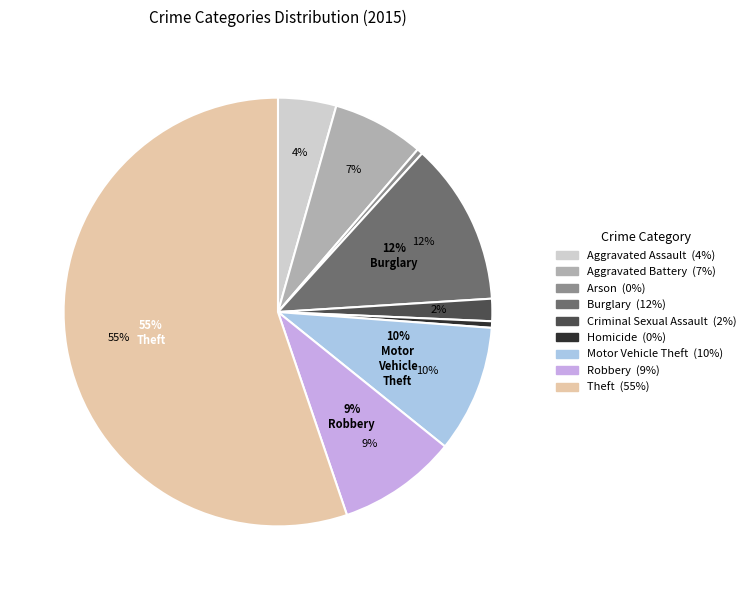

Which category has the smallest portion of the pie?

Arson